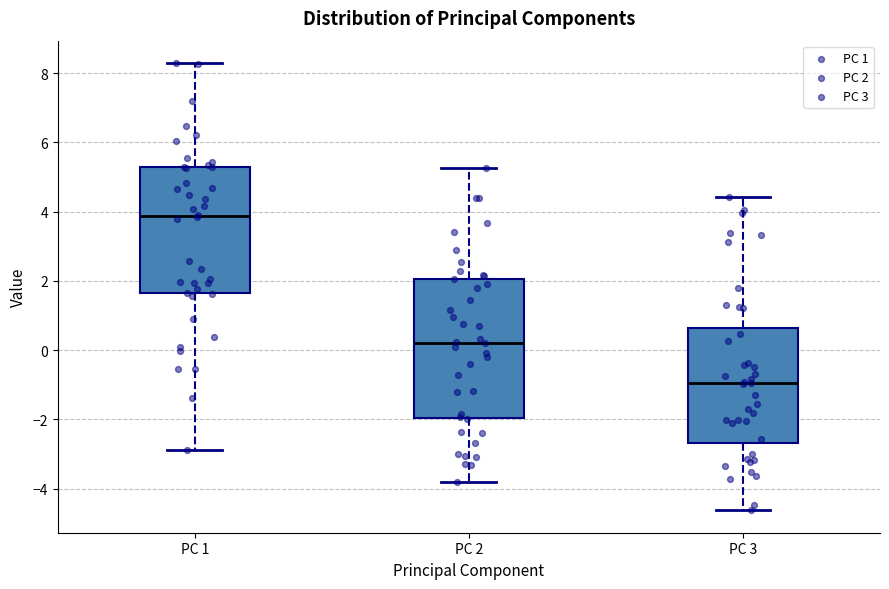

Where is the upper edge of the box for PC 2 on the y-axis? The values are not printed on the chart, so give them approximately, as read against the axis.

2.0